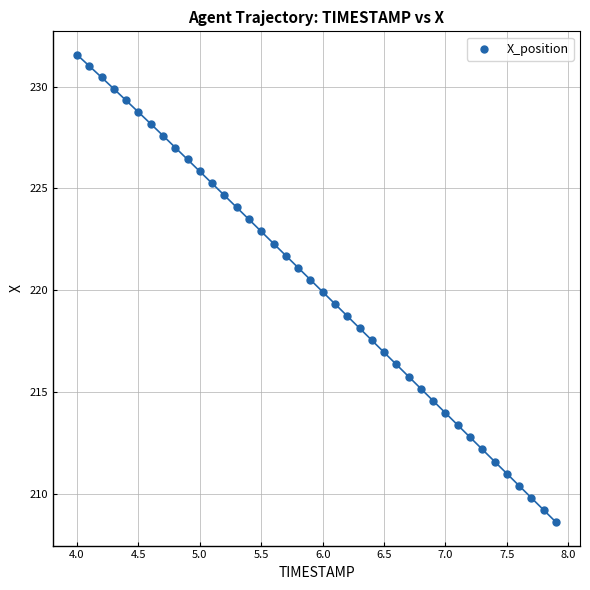

What is the range of Y values (max minus min)?

23.0